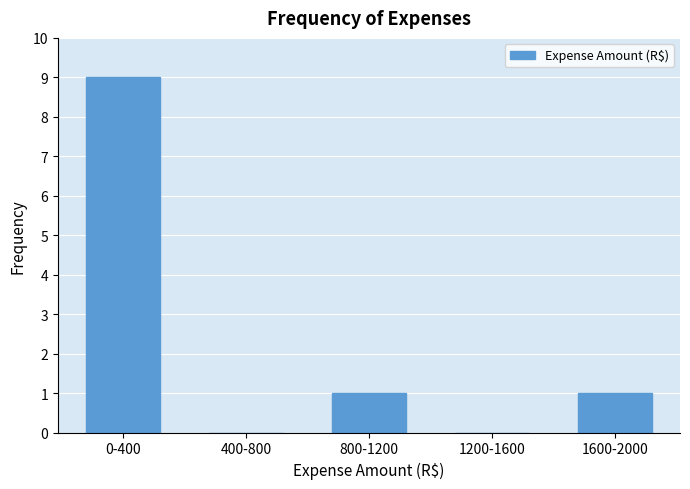

Reading left to right, what are all the values shown in this chart?

0-400=9	400-800=0	800-1200=1	1200-1600=0	1600-2000=1